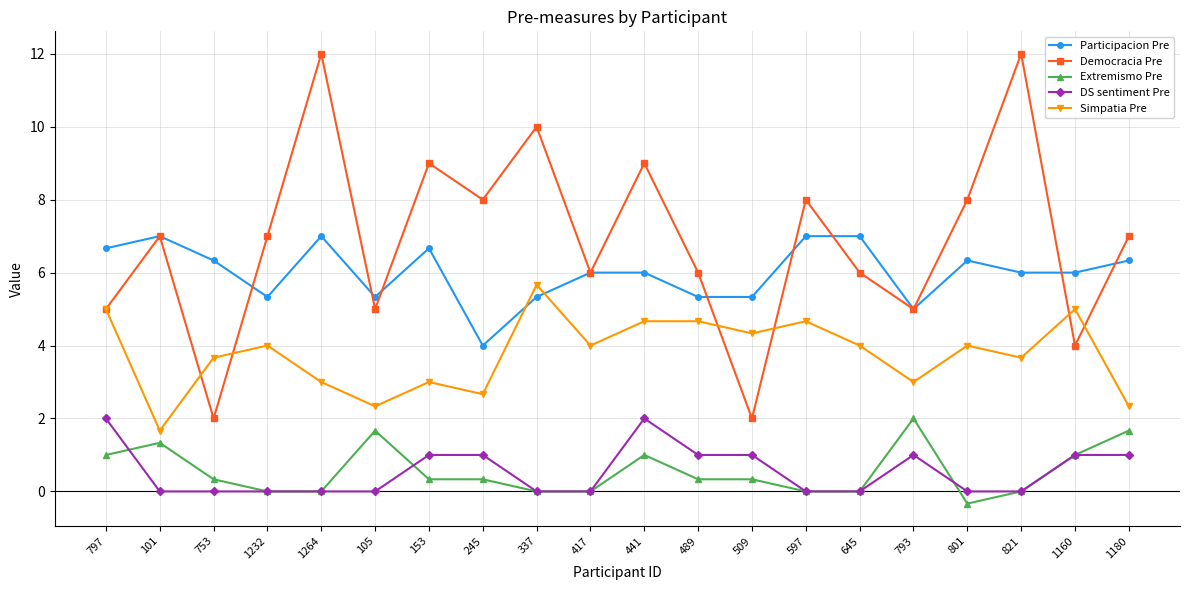

Is it true that Democracia Pre equals 12.8 at 801?

False